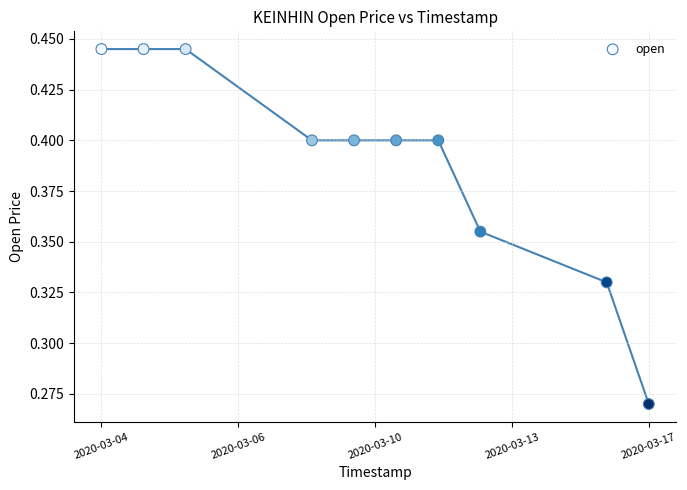

What is the average X value?

1583824320.0